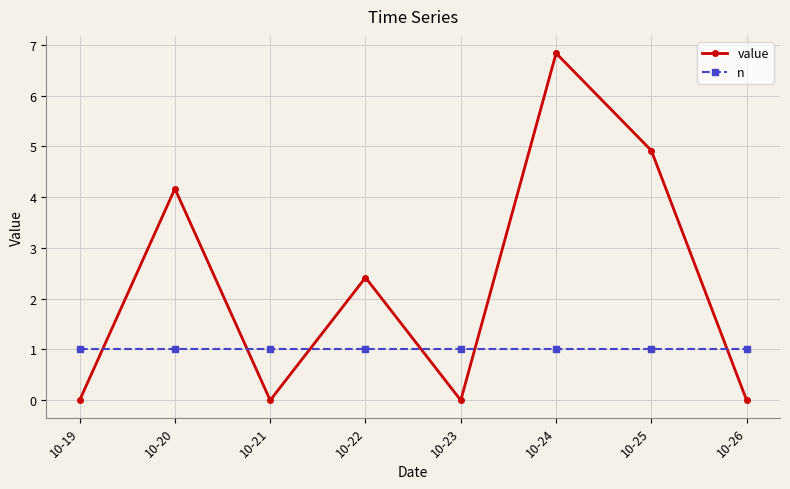

What is the lowest value of the n series?

1.0